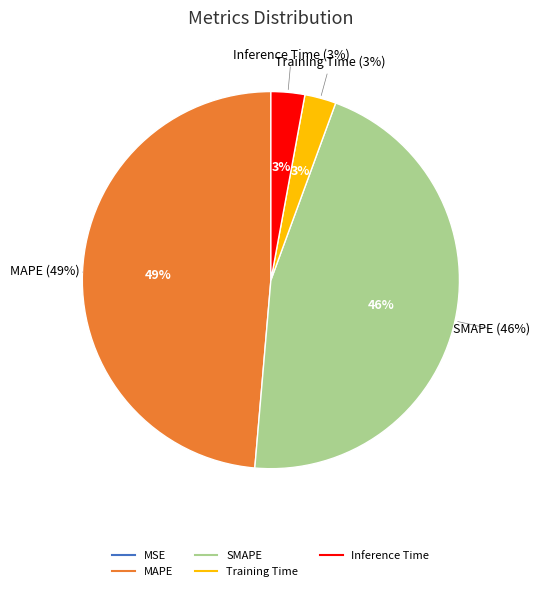

What is the largest slice in the pie chart?

MAPE